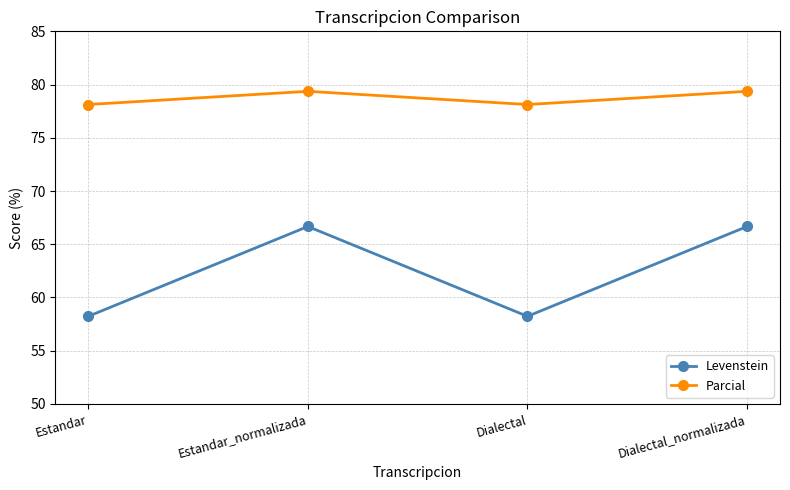

List the series in order of their overall mean, highest first.

Parcial, Levenstein